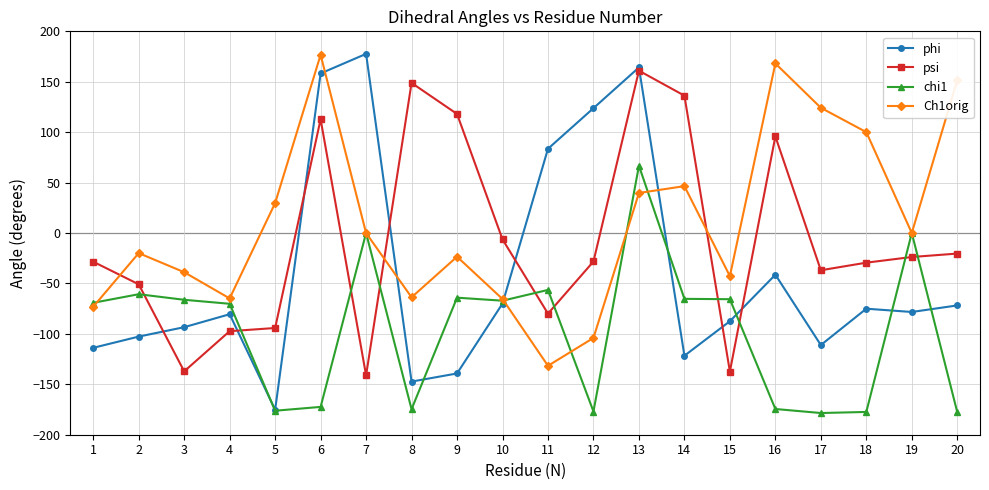

Is the value of psi at 14 greater than the value of phi at 17?

Yes